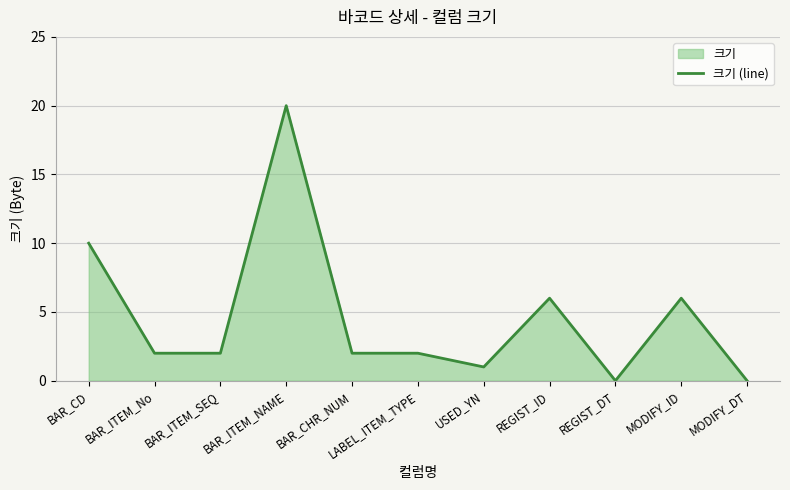

What is the ratio of the value at USED_YN to the value at LABEL_ITEM_TYPE?

0.5